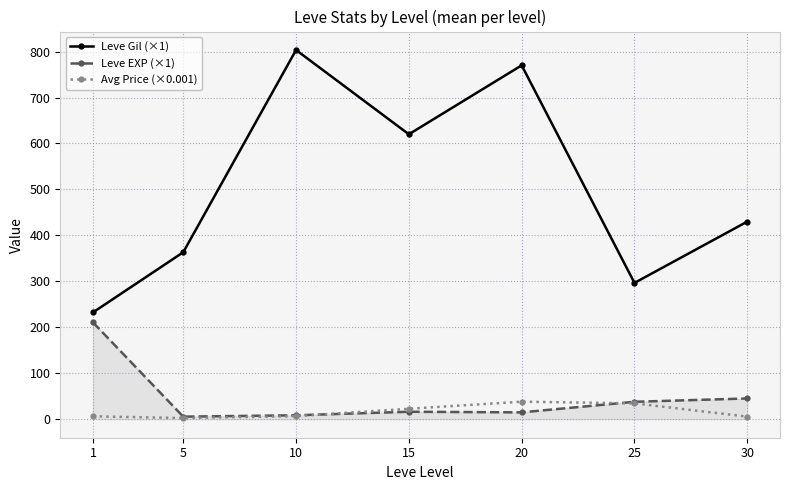

True or false: Leve EXP (×1) has a value of 15.0 at 20.

True